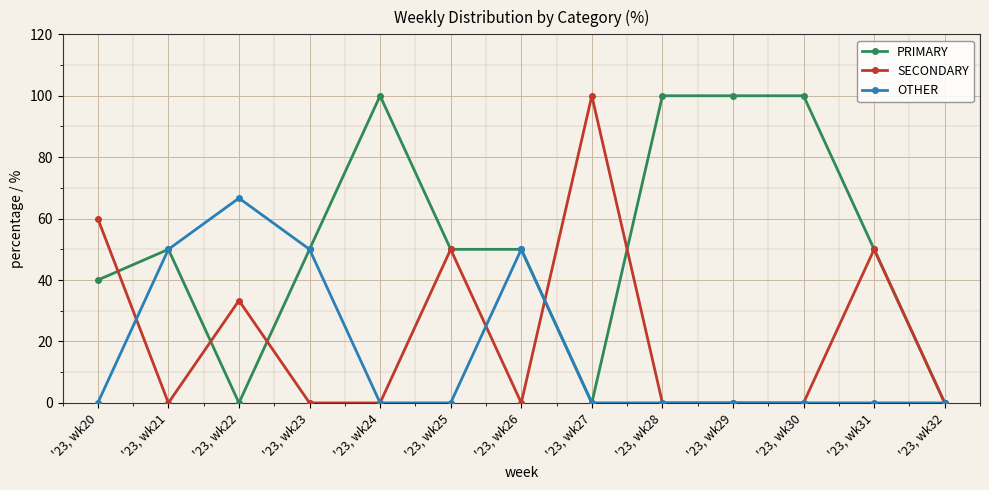

What is the difference between the highest and lowest values at '23, wk21?

50.0